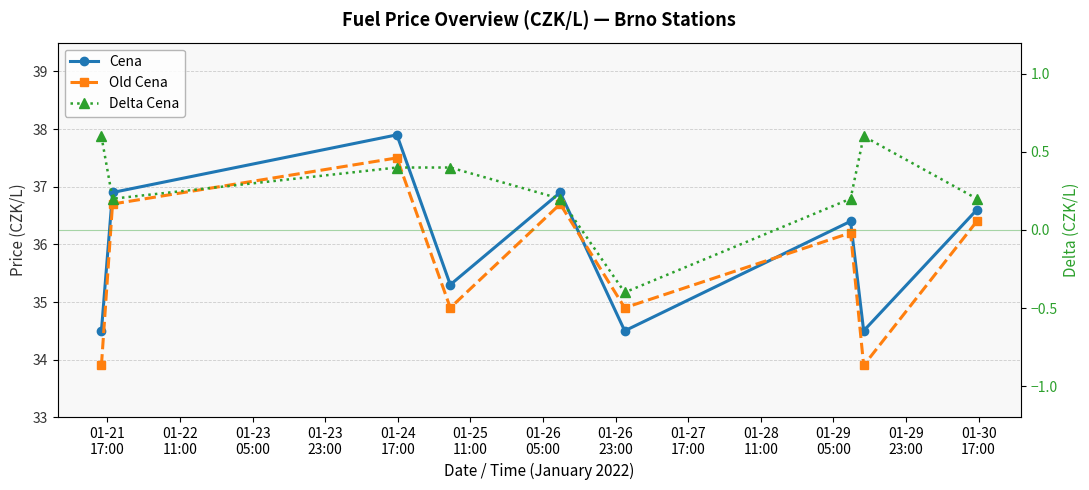

Reading left to right, list all the values displayed in this chart.

Cena: 34.5	36.9	37.9	35.3	36.9	34.5	36.4	34.5	36.6
Old Cena: 33.9	36.7	37.5	34.9	36.7	34.9	36.2	33.9	36.4
Delta Cena: 0.6	0.2	0.4	0.4	0.2	-0.4	0.2	0.6	0.2